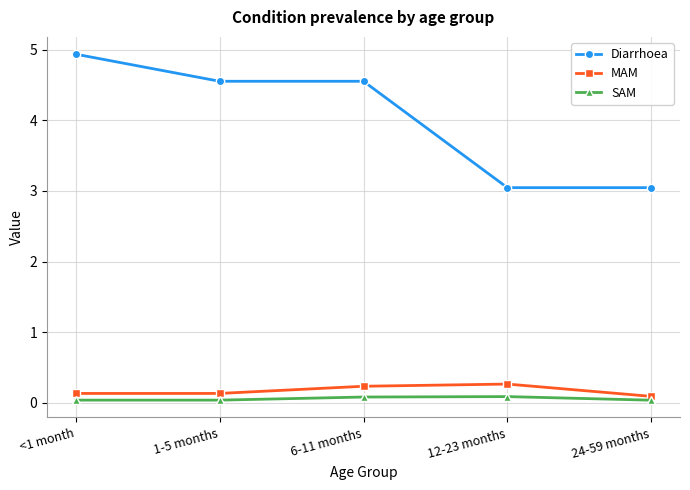

At which label does Diarrhoea first exceed 4?

<1 month